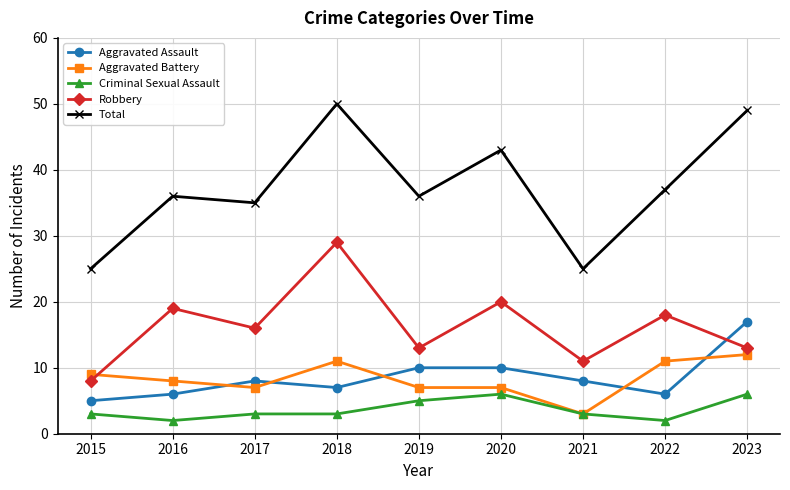

The Aggravated Battery series shows 5 at 2021. True or false?

False